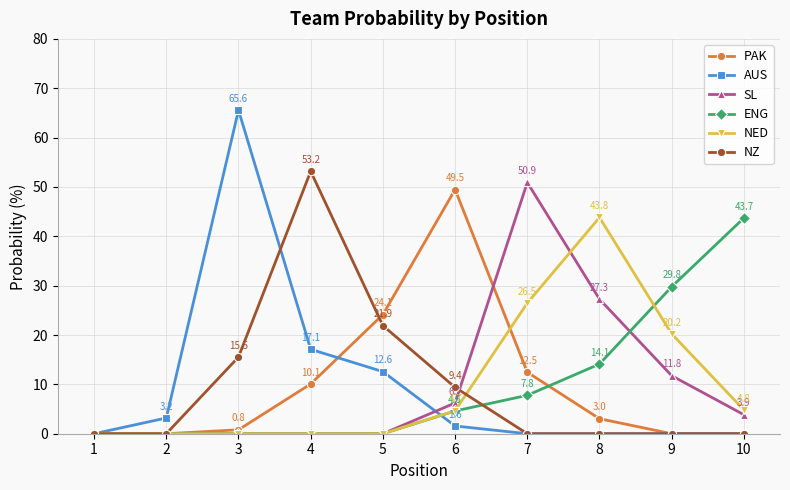

What is the difference between the highest and lowest values at 2?

3.2